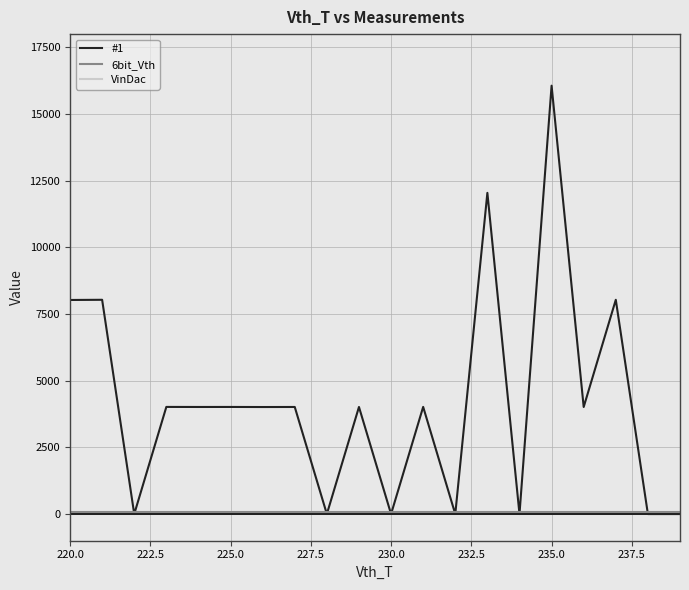

Which series has the widest spread of values?

#1